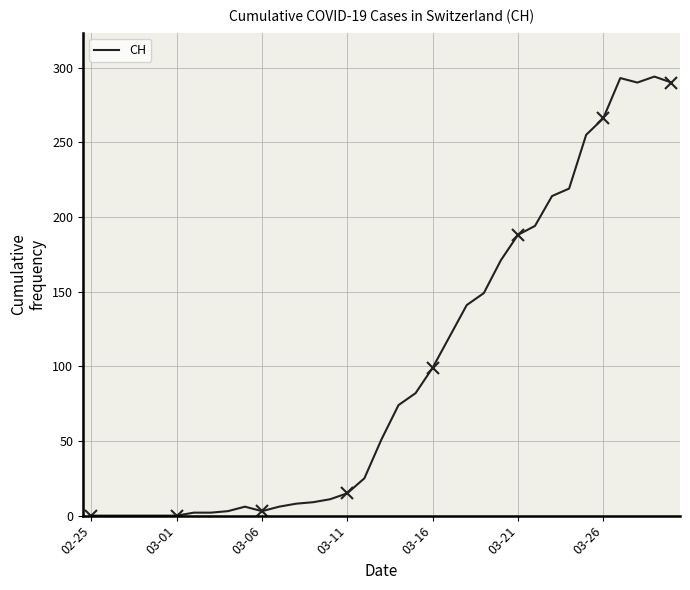

Between 32 and 20, which is larger?

32